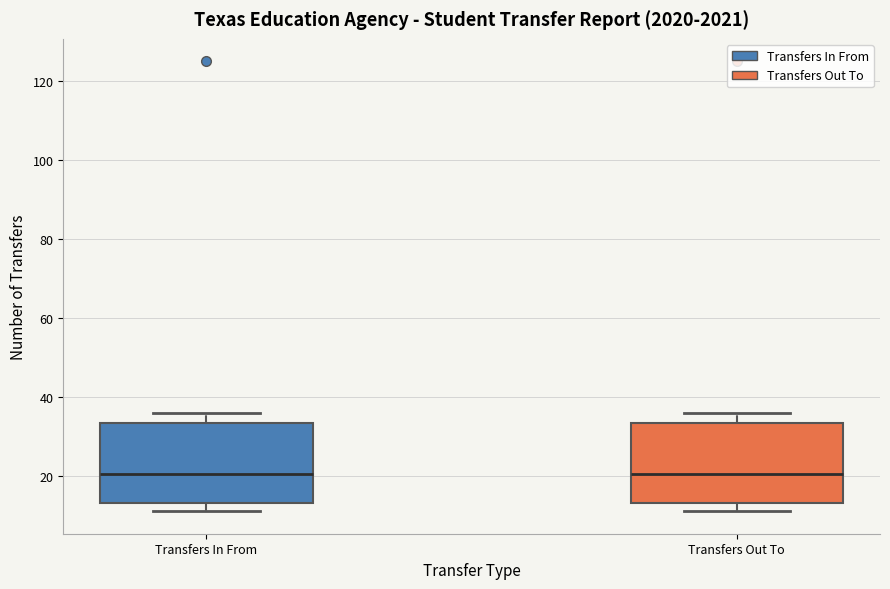

Reading left to right, read every box against the y-axis: the position of its median line, the range the box covers, and the ends of its whiskers. The values are not printed on the chart, so give them approximately, as read against the axis.

Transfers In From: median 20, box 14 to 34, whiskers 12 to 36
Transfers Out To: median 20, box 14 to 34, whiskers 12 to 36